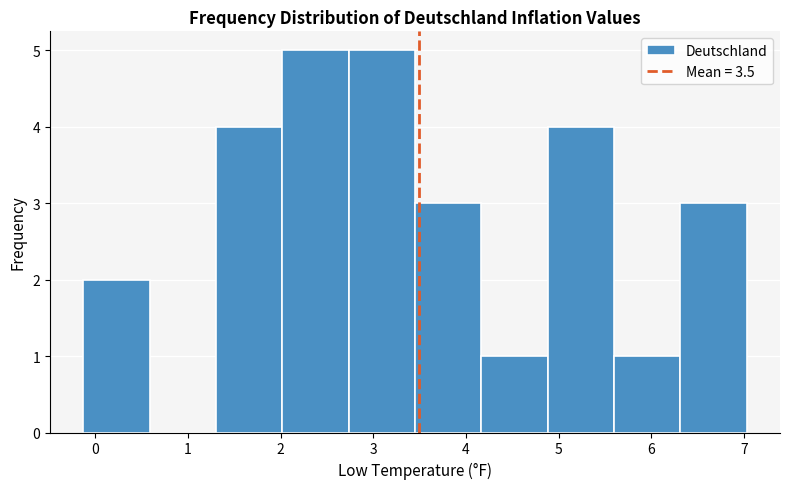

Reading left to right, transcribe this chart: for each bar, give the range it covers on the x-axis and its height. Neither the bar edges nor the heights are printed on the chart, so give them approximately, as read against the axes.

-0.1 to 0.6: 2
0.6 to 1.3: 0
1.3 to 2.0: 4
2.0 to 2.7: 5
2.7 to 3.5: 5
3.5 to 4.2: 3
4.2 to 4.9: 1
4.9 to 5.6: 4
5.6 to 6.3: 1
6.3 to 7.0: 3